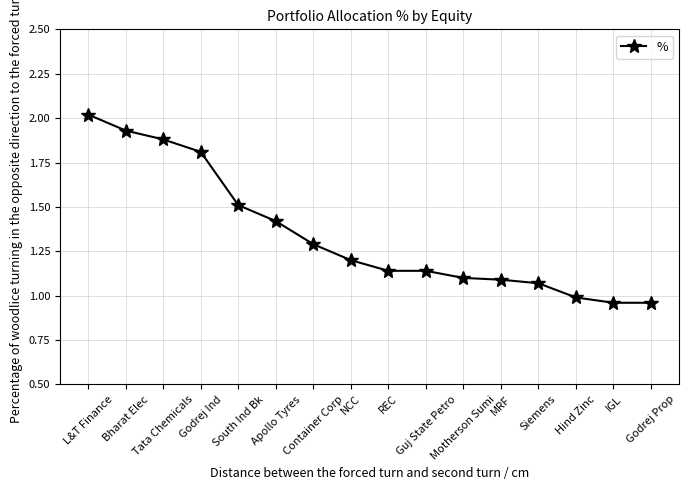

Which category has the highest value across all series?

L&T Finance